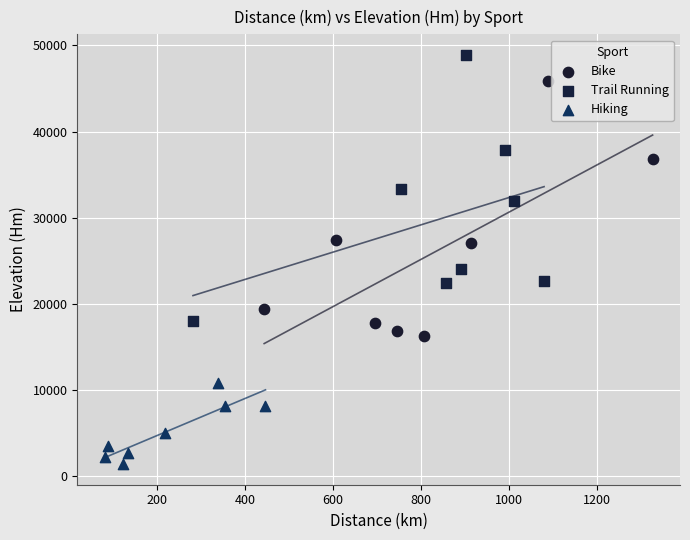

Which series reaches the maximum Y coordinate?

Trail Running